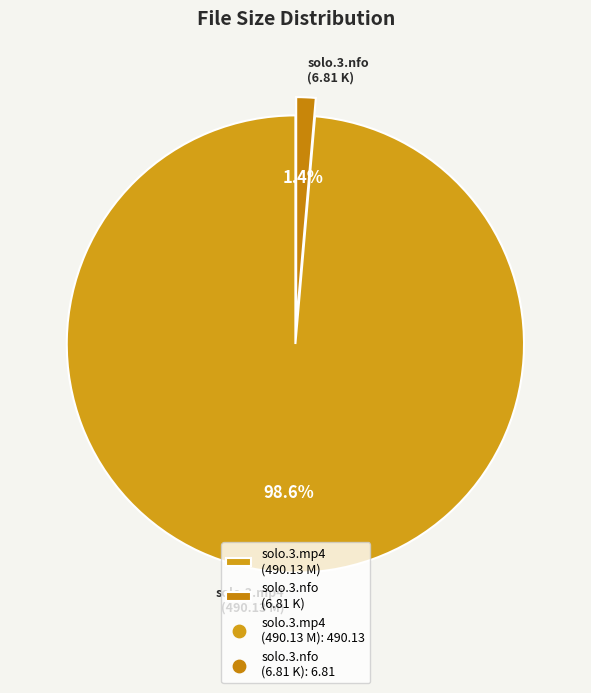

Count the number of slices in the pie.

2